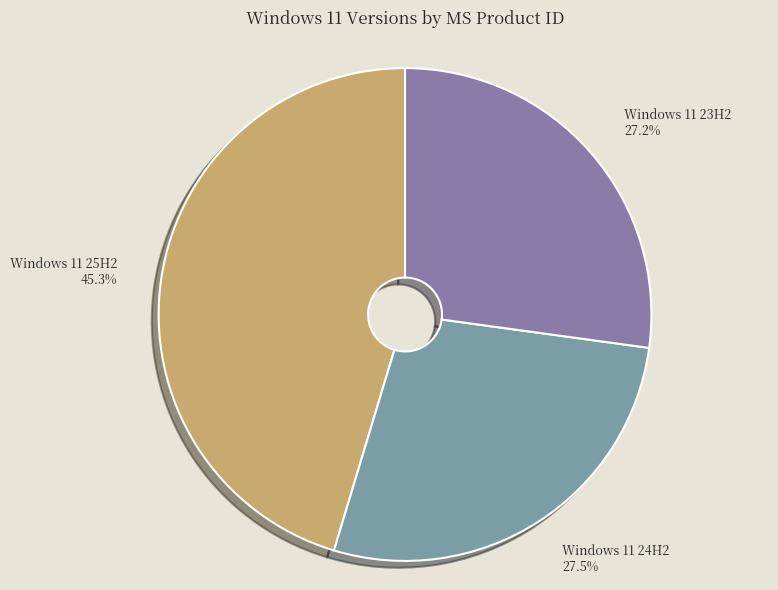

What percentage is the Windows 11 25H2 slice, to the nearest percent?

45%